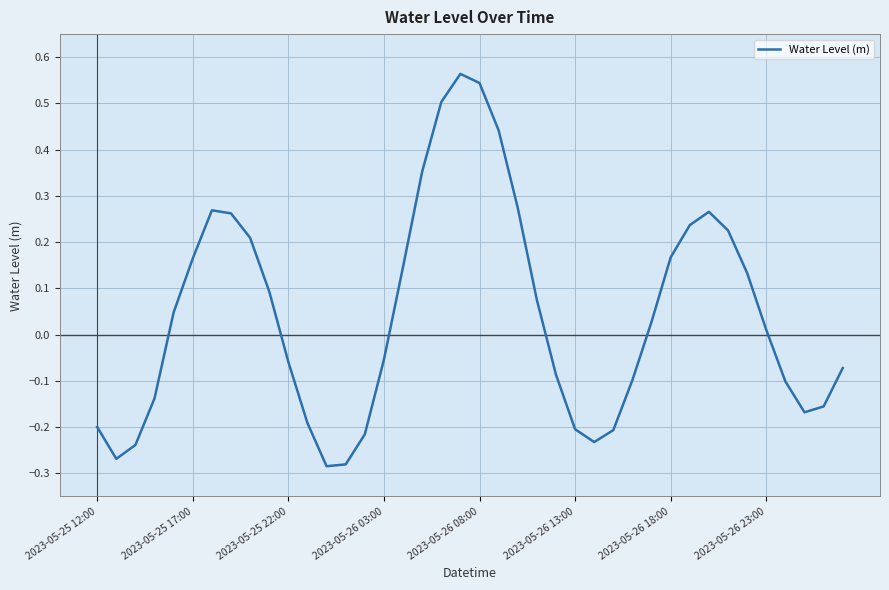

True or false: the data has more than 1 interior local peaks.

True